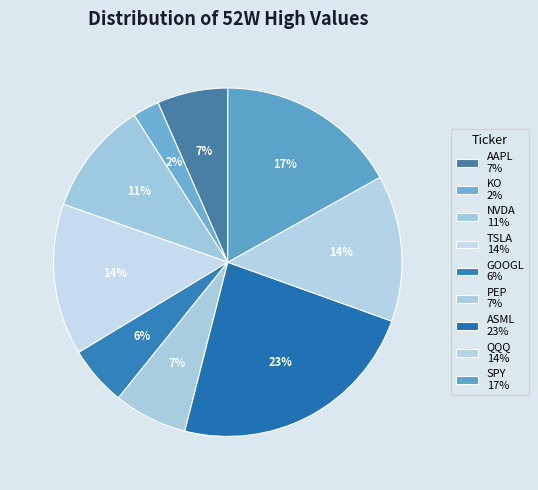

Which slice is the largest?

ASML